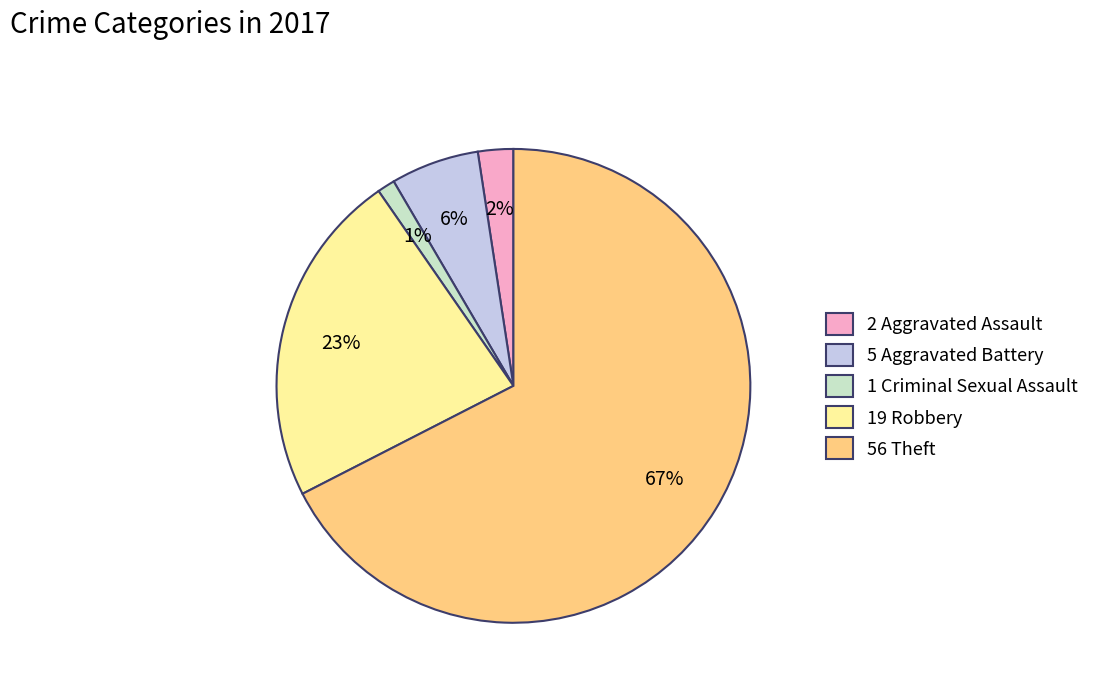

Combined, do 2 Aggravated Assault and 5 Aggravated Battery account for over 50%?

No